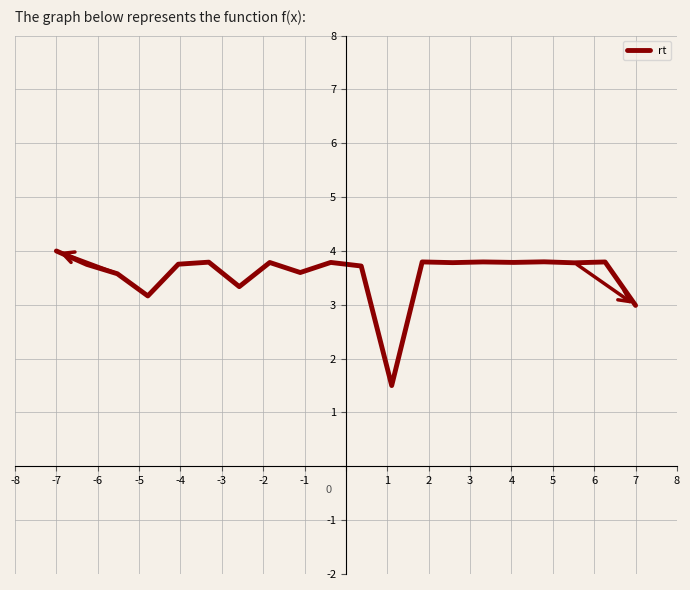

What is the greatest value displayed?

4.0